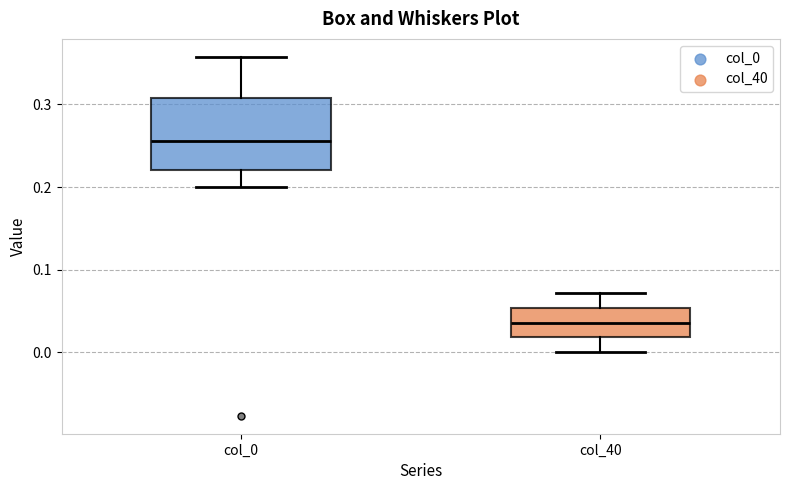

Reading left to right, transcribe this box plot: for each box, give where its median line is, the range the box spans, and where its two whiskers end, as read against the y-axis. The values are not printed on the chart, so give them approximately, as read against the axis.

col_0: median 0.26, box 0.22 to 0.31, whiskers 0.20 to 0.36
col_40: median 0.04, box 0.02 to 0.05, whiskers 0.00 to 0.07